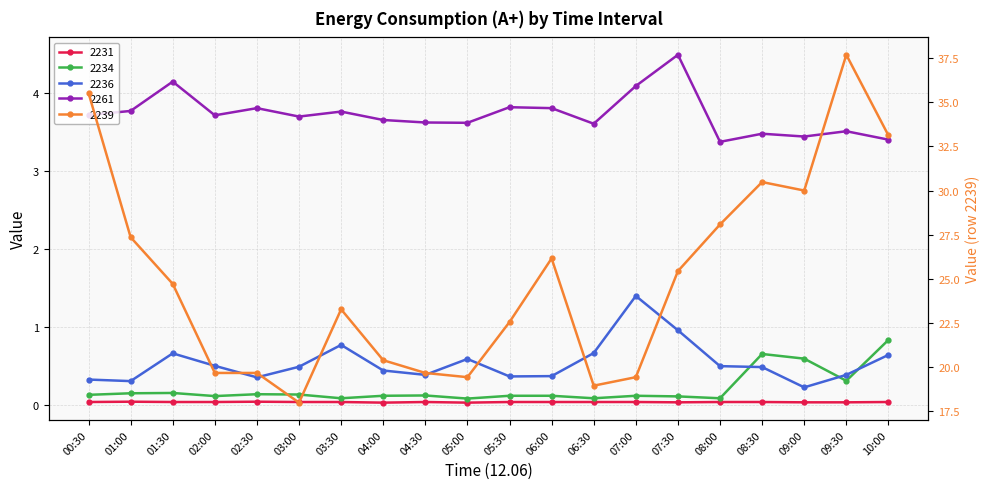

How many interior local peaks does the 2236 series have?

4